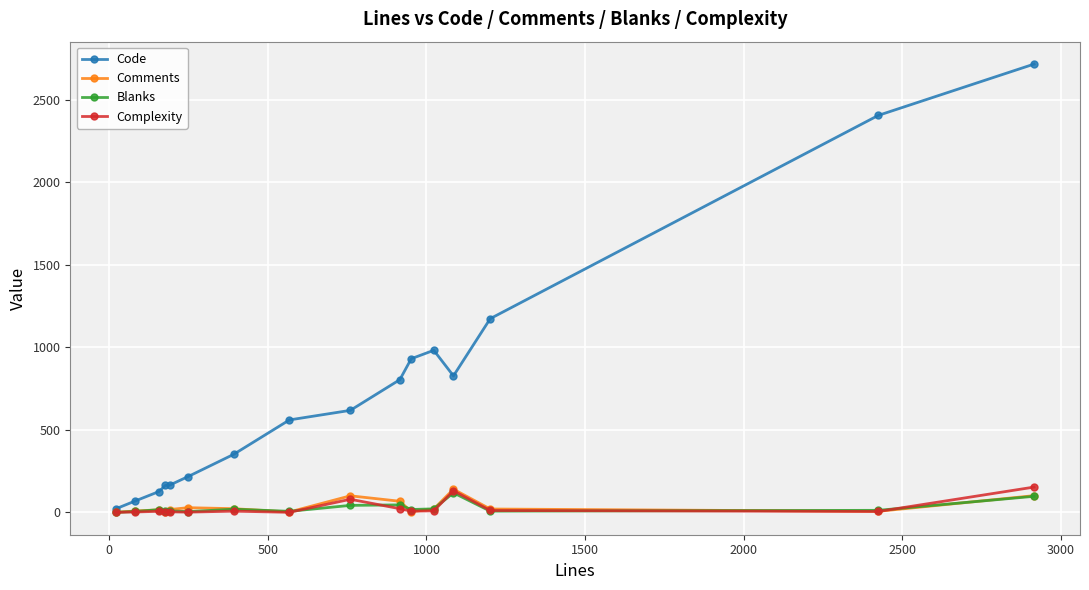

Which series has the largest total across all categories?

Code